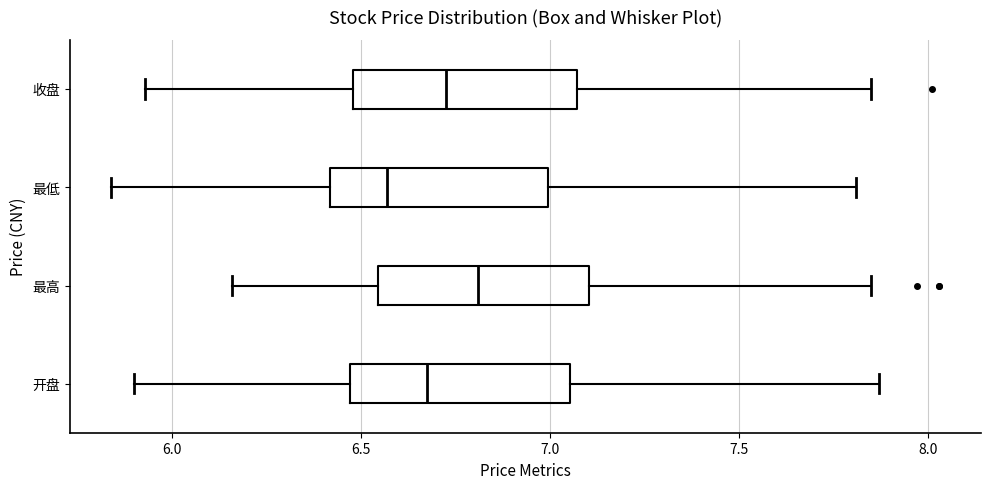

Reading bottom to top, read every box against the x-axis: the position of its median line, the range the box covers, and the ends of its whiskers. The values are not printed on the chart, so give them approximately, as read against the axis.

开盘: median 6.70, box 6.45 to 7.05, whiskers 5.90 to 7.85
最高: median 6.80, box 6.55 to 7.10, whiskers 6.15 to 7.85
最低: median 6.55, box 6.40 to 7.00, whiskers 5.85 to 7.80
收盘: median 6.75, box 6.50 to 7.05, whiskers 5.95 to 7.85